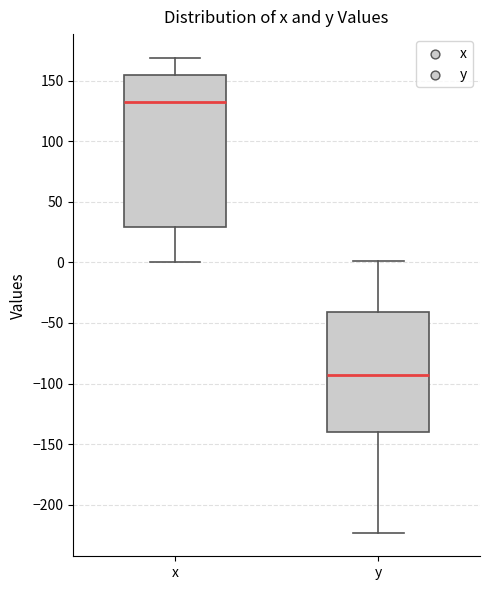

Comparing the boxes themselves (not the whiskers), which one is the tallest?

x